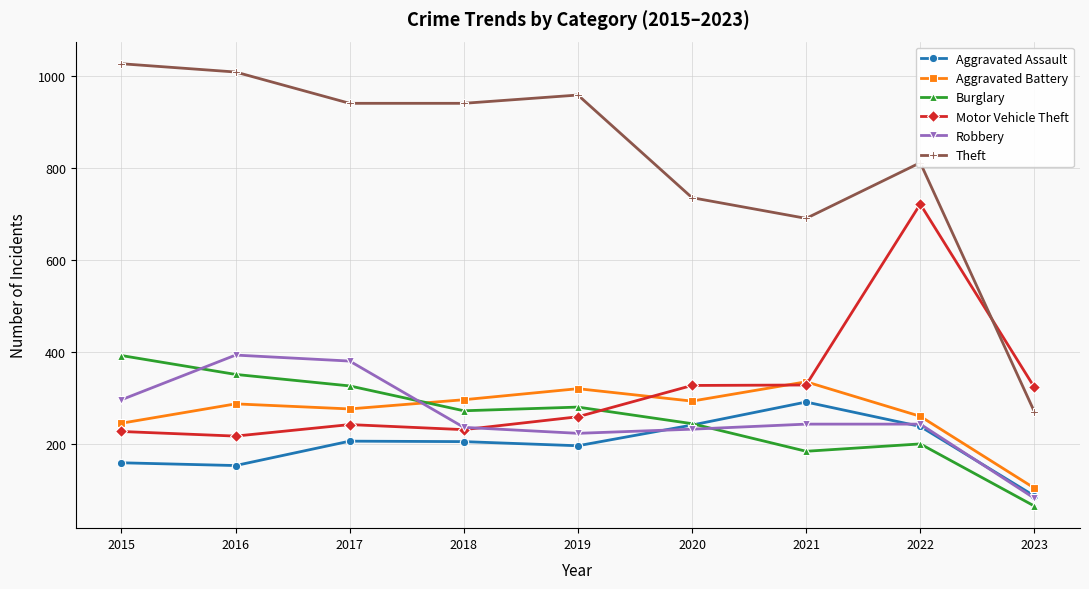

True or false: Burglary has more than 0 points higher than both neighbors.

True